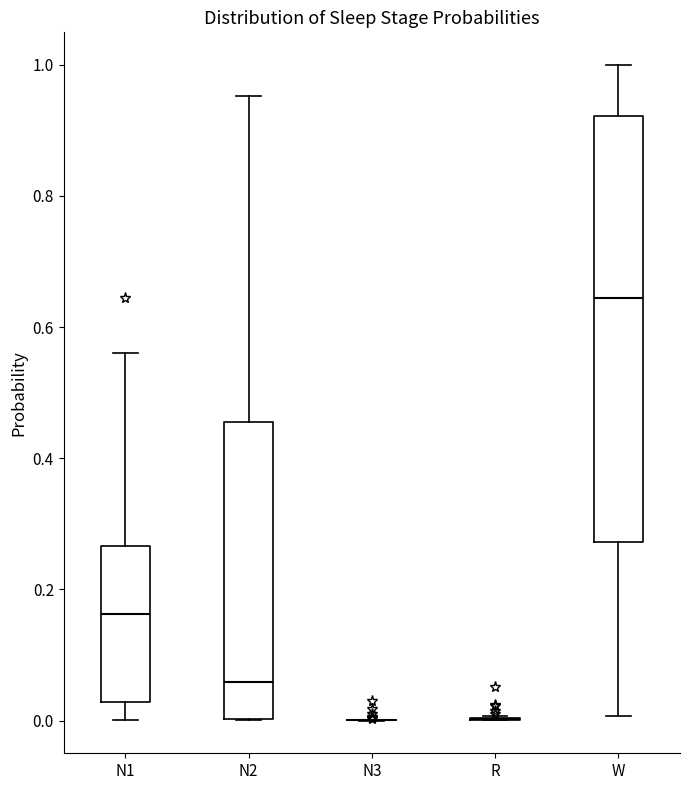

Reading left to right, read every box against the y-axis: the position of its median line, the range the box covers, and the ends of its whiskers. The values are not printed on the chart, so give them approximately, as read against the axis.

N1: median 0.16, box 0.02 to 0.26, whiskers 0.00 to 0.56
N2: median 0.06, box 0.00 to 0.46, whiskers 0.00 to 0.96
N3: box collapsed to a line at 0.00, whiskers 0.00 to 0.00
R: box collapsed to a line at 0.00, whiskers 0.00 to 0.00
W: median 0.64, box 0.28 to 0.92, whiskers 0.00 to 1.00